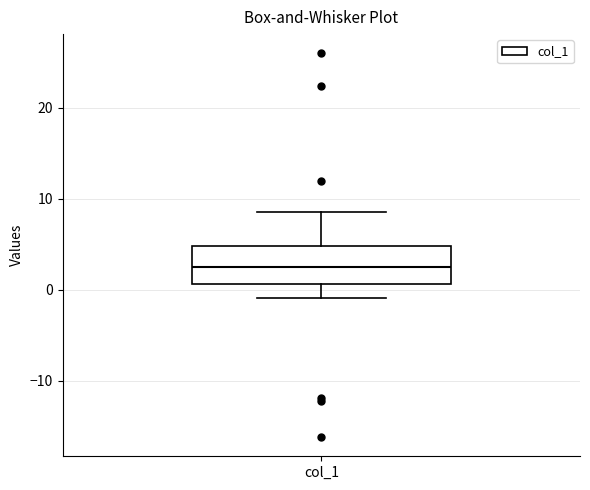

Where does the median line of the box for col_1 sit on the y-axis? The values are not printed on the chart, so give them approximately, as read against the axis.

3